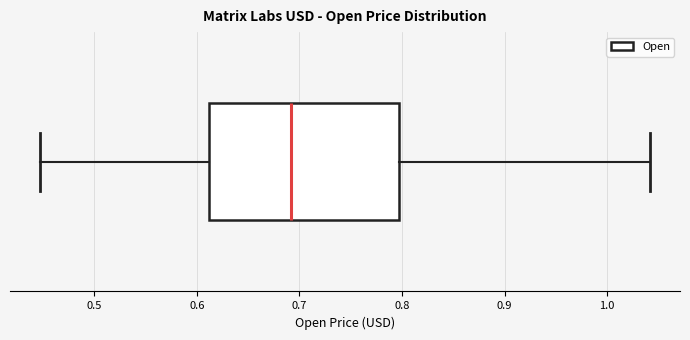

Read this box plot against the x-axis: the position of the median line, the range covered by the box, and the ends of both whiskers. The values are not printed on the chart, so give them approximately, as read against the axis.

median 0.69, box 0.61 to 0.80, whiskers 0.45 to 1.04